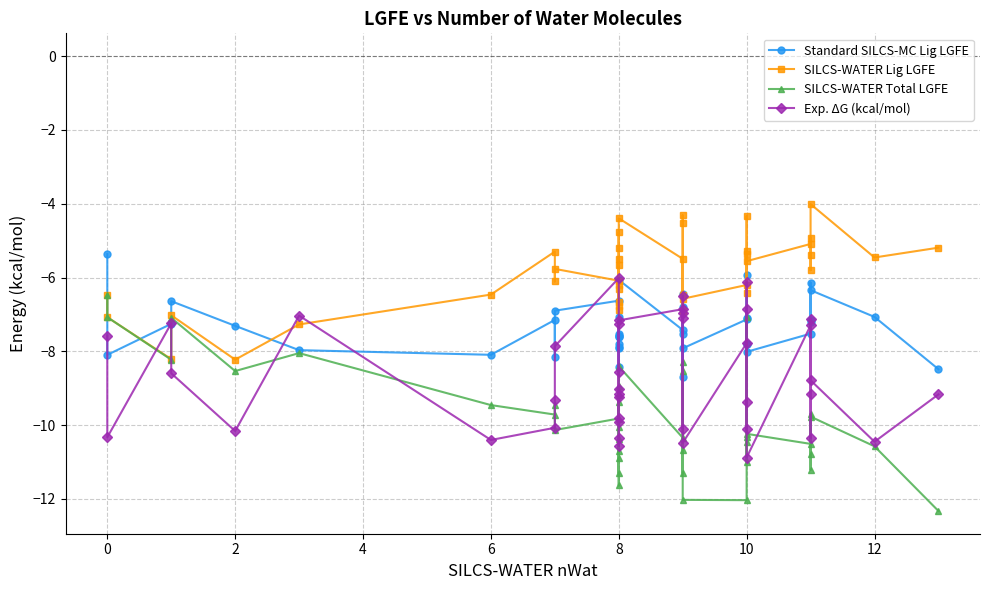

What is the spread (max minus min) of values at 12?

4.8